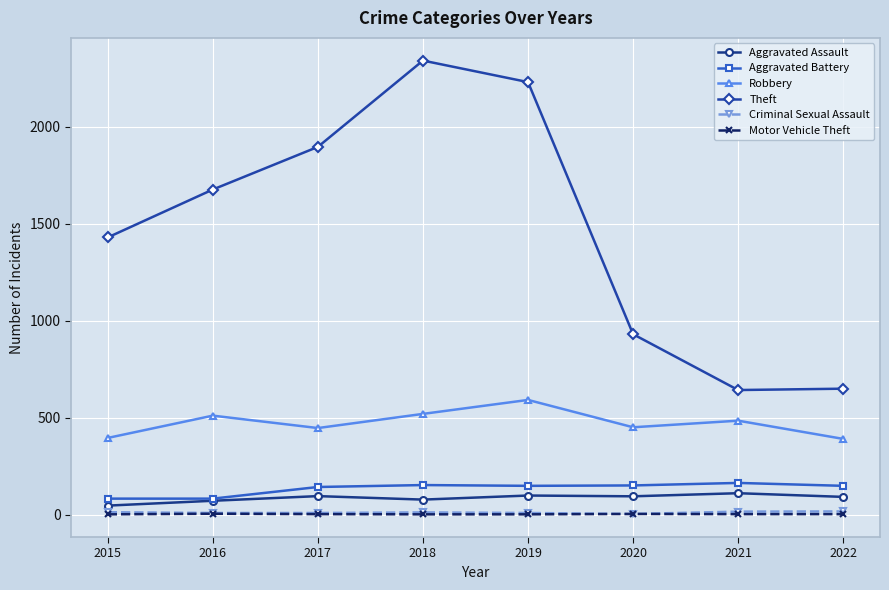

Which series has the largest range (max minus min)?

Theft